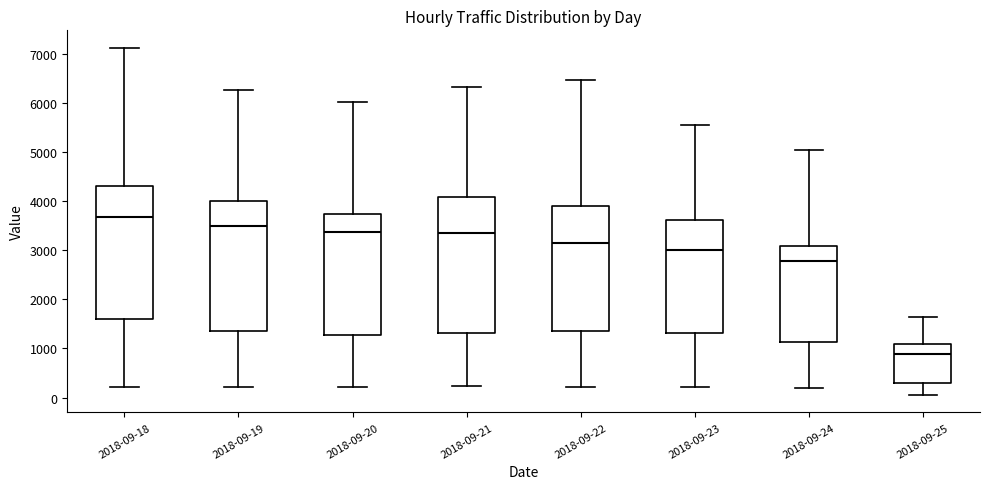

Reading left to right, transcribe this box plot: for each box, give where its median line is, the range the box spans, and where its two whiskers end, as read against the y-axis. The values are not printed on the chart, so give them approximately, as read against the axis.

2018-09-18: median 3700, box 1600 to 4300, whiskers 200 to 7100
2018-09-19: median 3500, box 1300 to 4000, whiskers 200 to 6300
2018-09-20: median 3400, box 1300 to 3700, whiskers 200 to 6000
2018-09-21: median 3400, box 1300 to 4100, whiskers 200 to 6300
2018-09-22: median 3200, box 1300 to 3900, whiskers 200 to 6500
2018-09-23: median 3000, box 1300 to 3600, whiskers 200 to 5500
2018-09-24: median 2800, box 1100 to 3100, whiskers 200 to 5000
2018-09-25: median 900, box 300 to 1100, whiskers 100 to 1600